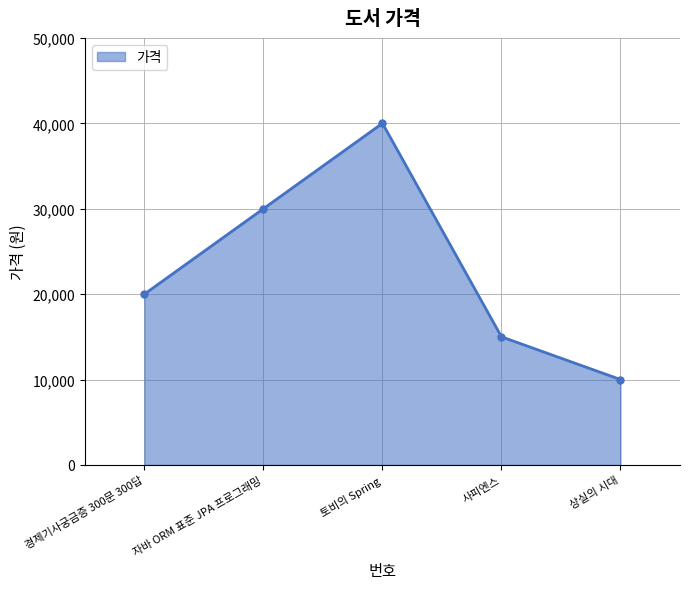

Reading right to left, list all the values displayed in this chart.

상실의 시대=10000	사피엔스=15000	토비의 Spring=40000	자바 ORM 표준 JPA 프로그래밍=30000	경제기사궁금증 300문 300답=20000